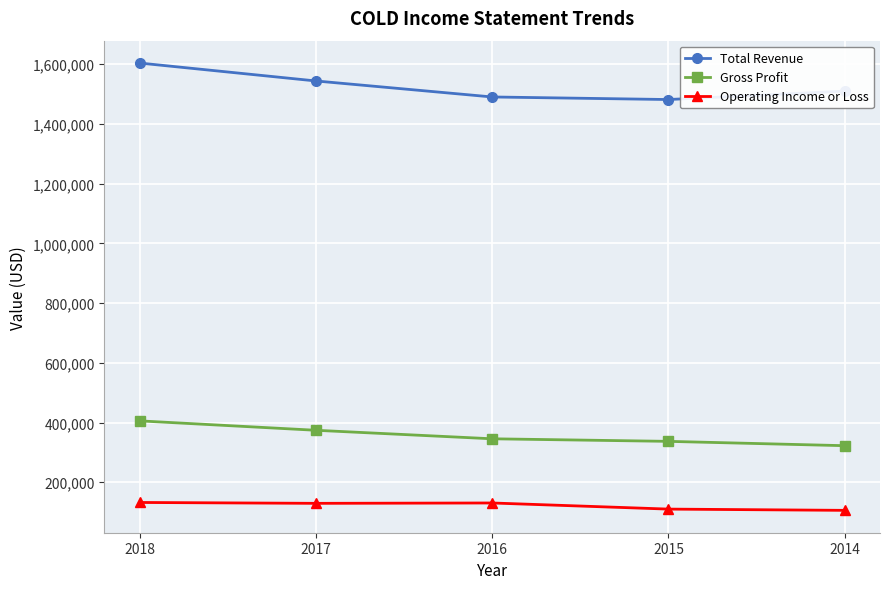

What is the spread (max minus min) of values at 2015?

1371200